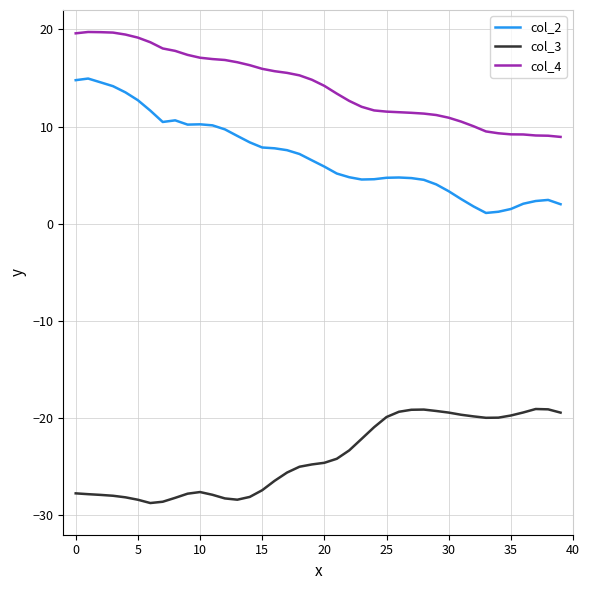

Does the chart display data point markers on the line(s)?

No